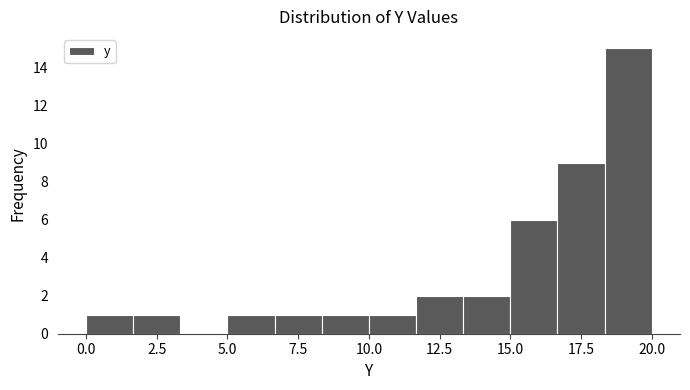

Around what value on the x-axis is the tallest bar? Give the approximate position of its centre, as read against the axis.

19.0